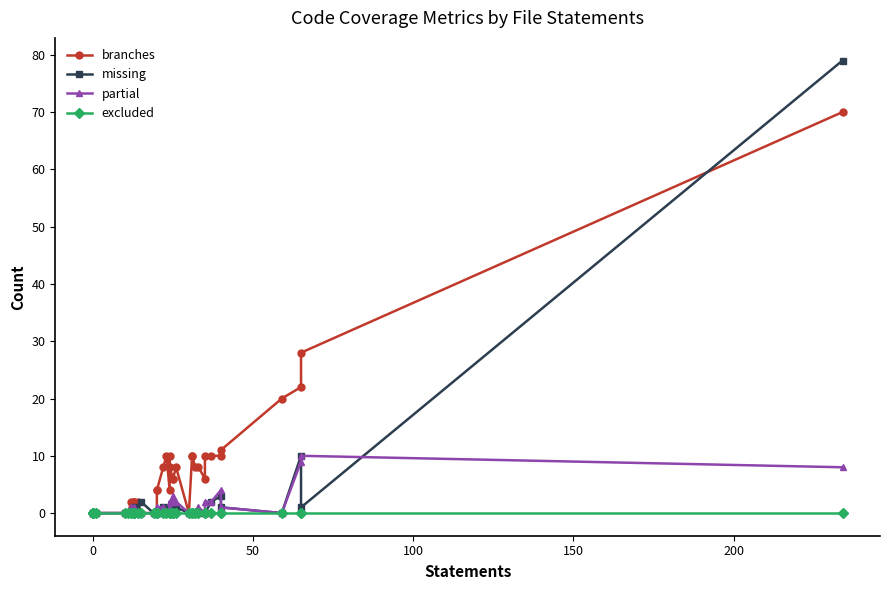

In branches, how many points are lower than both neighbors (excluding endpoints)?

4